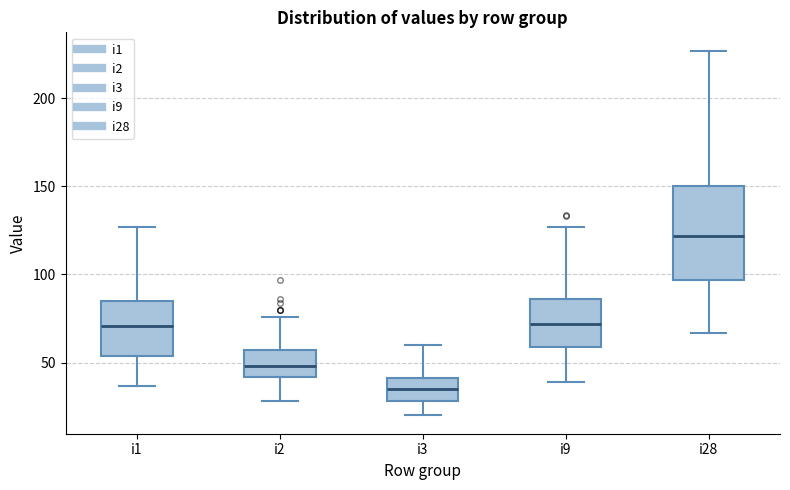

Where does the upper whisker of the box for i9 end on the y-axis? The values are not printed on the chart, so give them approximately, as read against the axis.

125